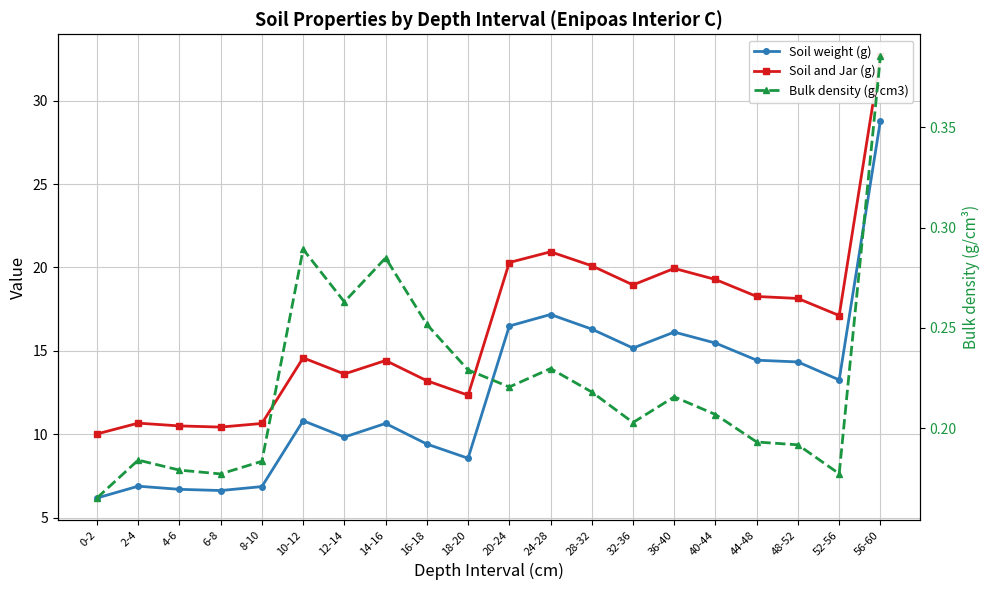

Which series has the largest range (max minus min)?

Soil and Jar (g)